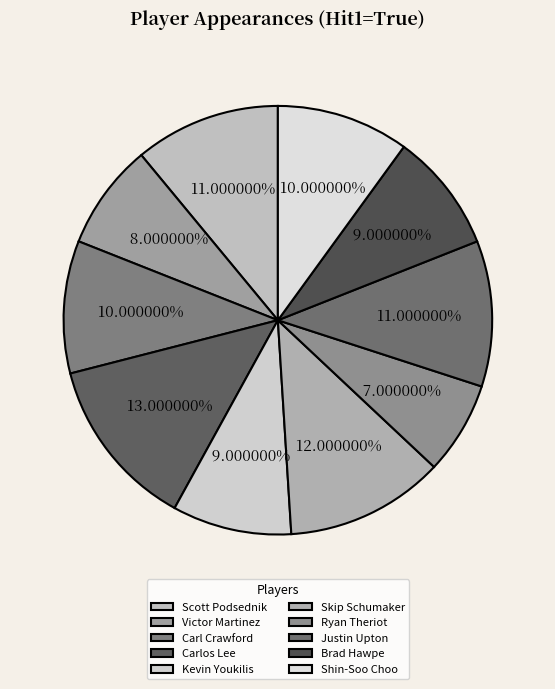

Which slice is the largest?

Carlos Lee